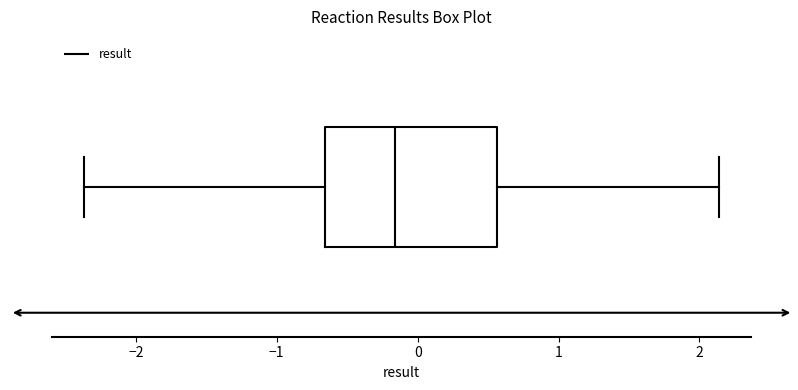

Transcribe this box plot: give where the median line is, the range the box spans, and where the two whiskers end, as read against the x-axis. The values are not printed on the chart, so give them approximately, as read against the axis.

median -0.2, box -0.7 to 0.6, whiskers -2.4 to 2.1